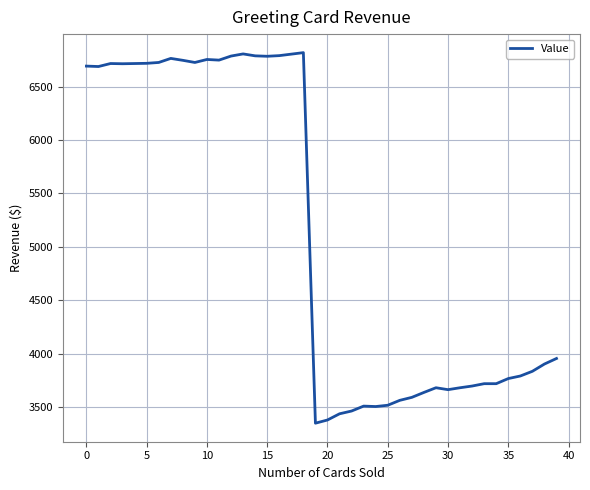

What is the maximum value shown in the chart?

6818